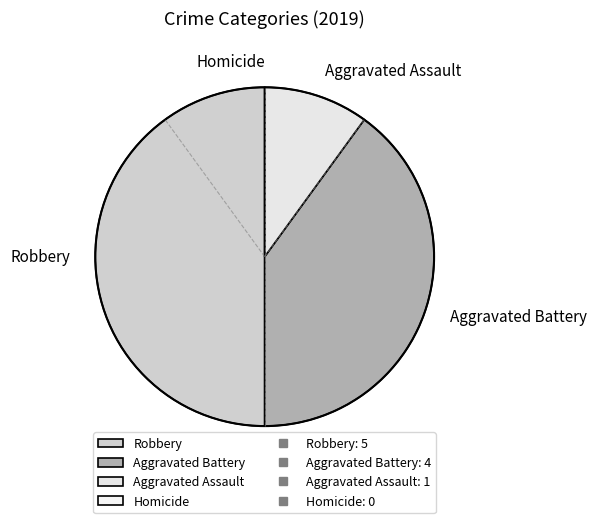

The Aggravated Assault slice represents 1% of the pie. True or false?

False